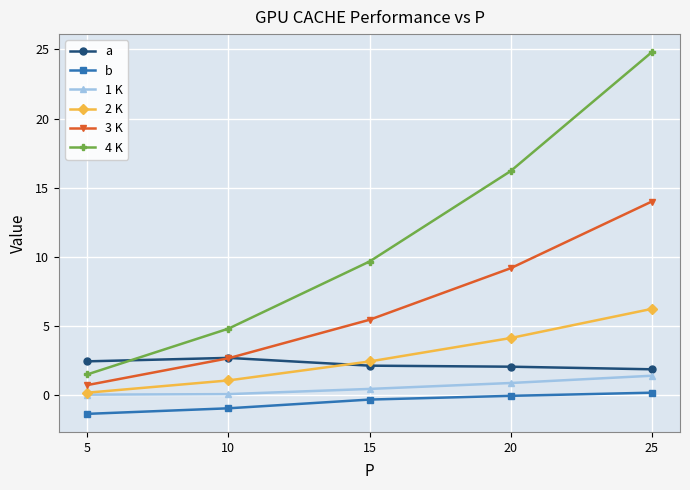

True or false: 4 K and 3 K intersect in this chart.

False